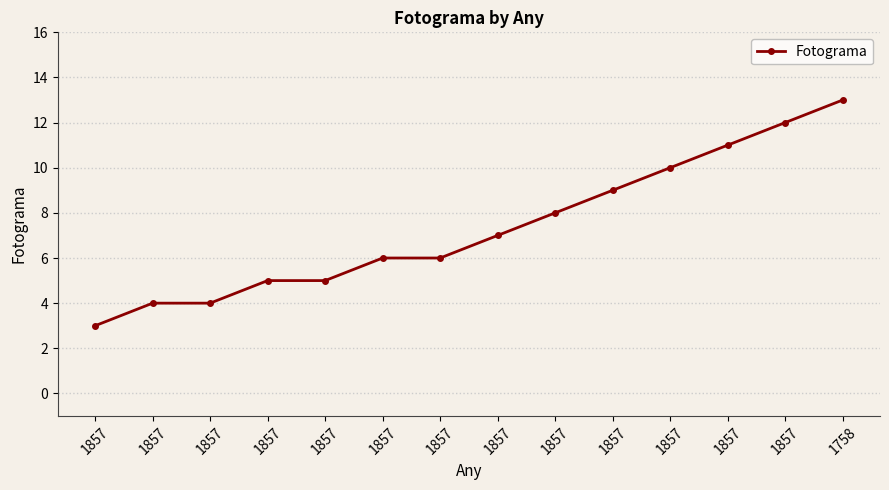

What is the smallest value displayed?

3